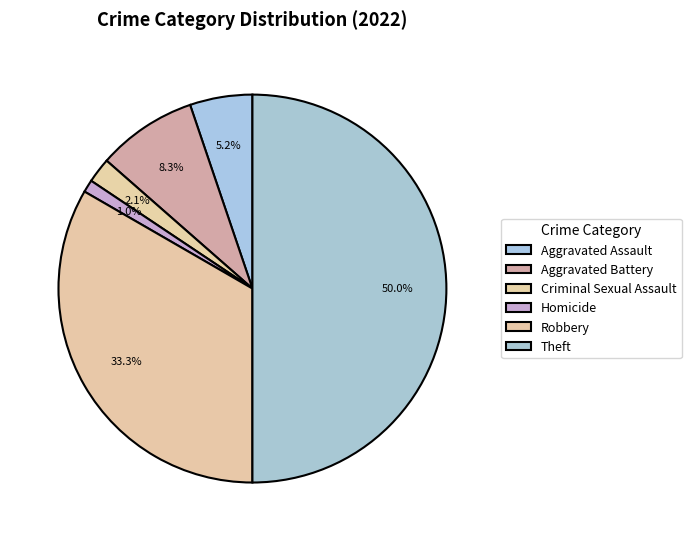

Rank the categories by value from lowest to highest.

Homicide, Criminal Sexual Assault, Aggravated Assault, Aggravated Battery, Robbery, Theft